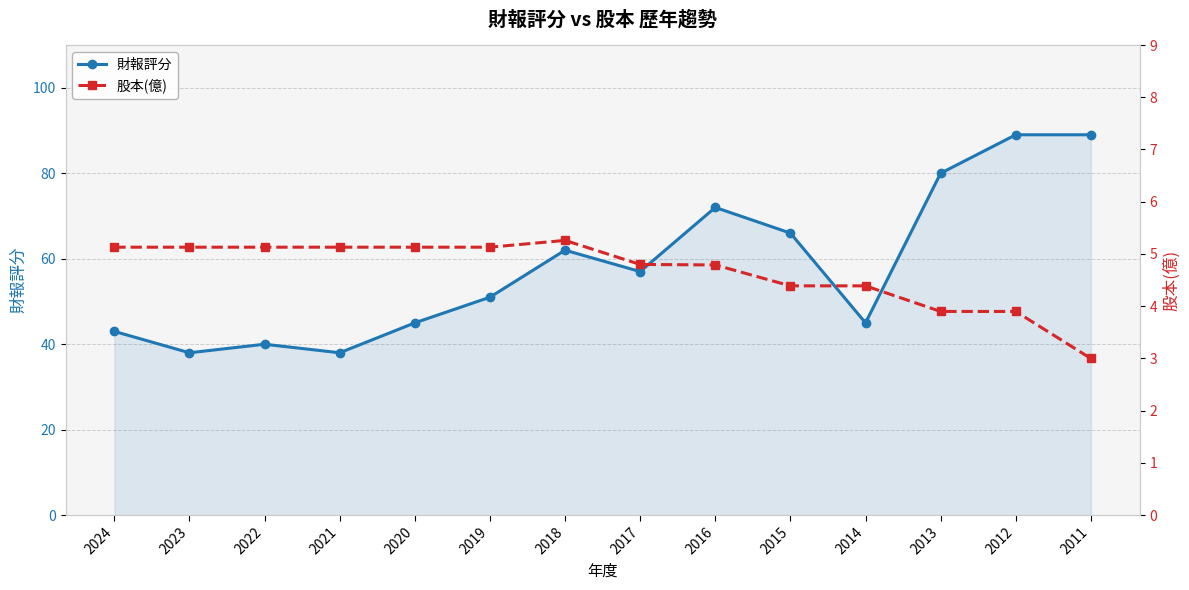

What is the value of the 股本(億) point at the 4th from the left?

5.1